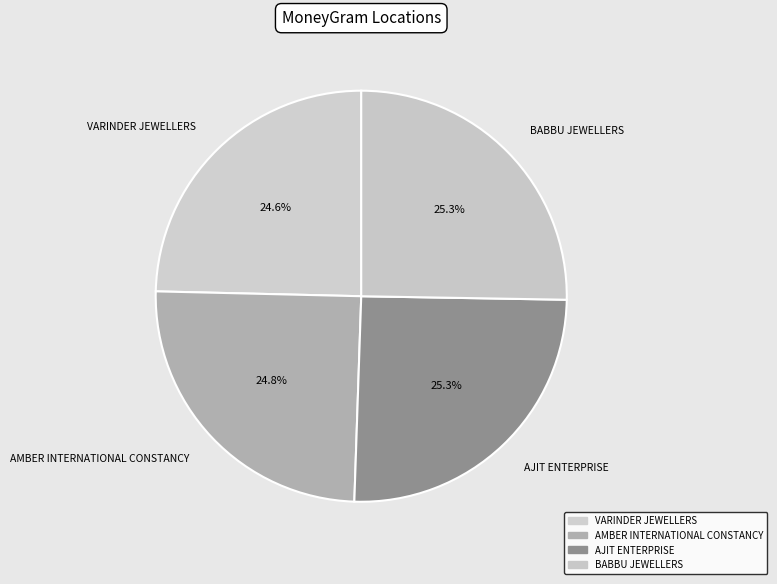

Combined, do AJIT ENTERPRISE and BABBU JEWELLERS account for over 50%?

Yes